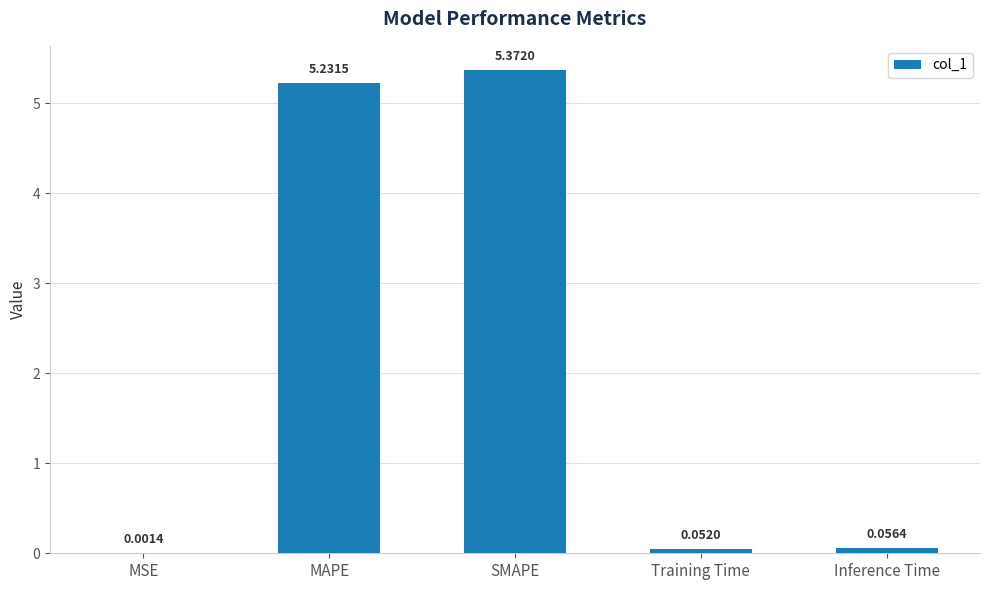

Where is the data nearest to the value 2?

Inference Time